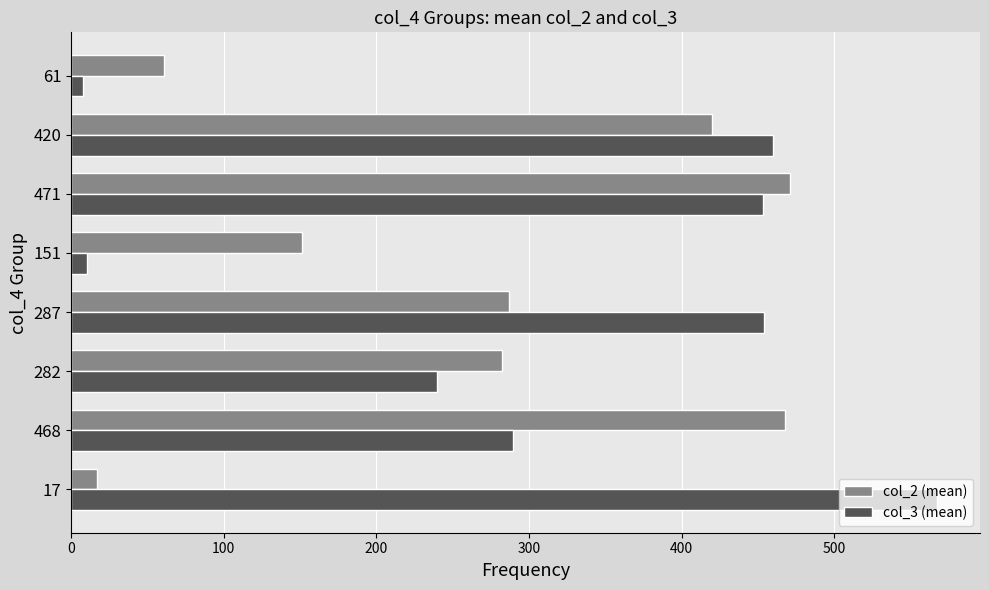

What is the spread (max minus min) of values at 282?

42.0